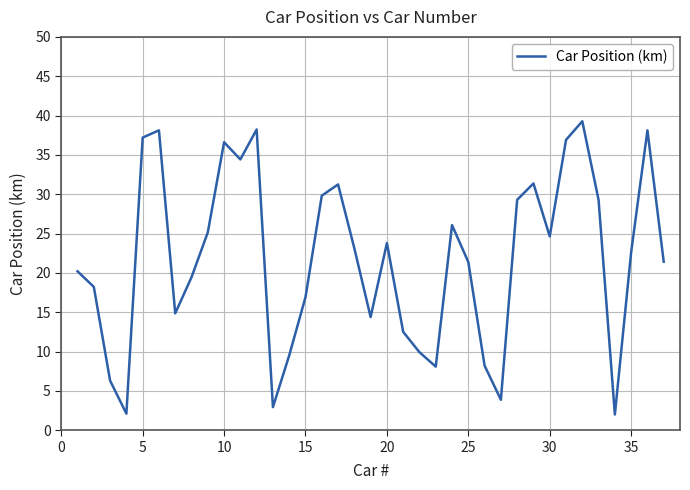

What is the maximum value shown in the chart?

39.3